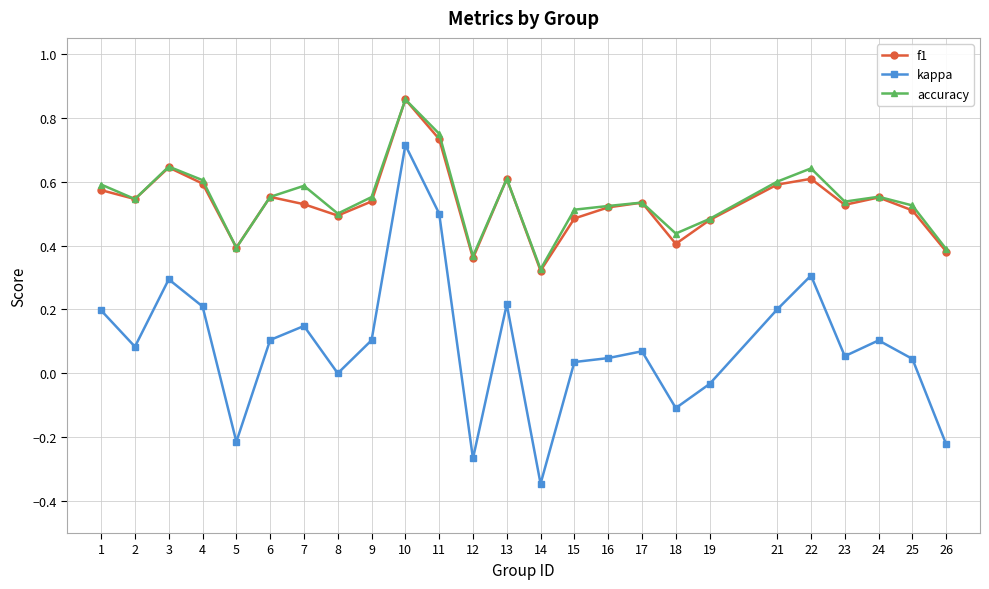

How many interior local valleys does the f1 series have?

7